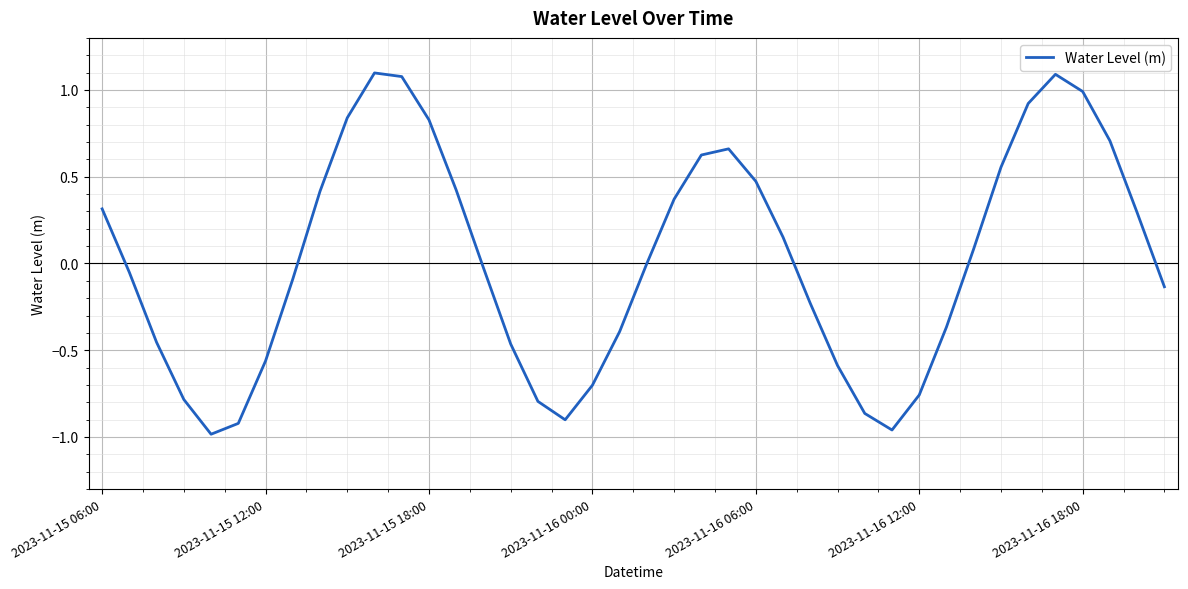

What is the maximum value shown in the chart?

1.1